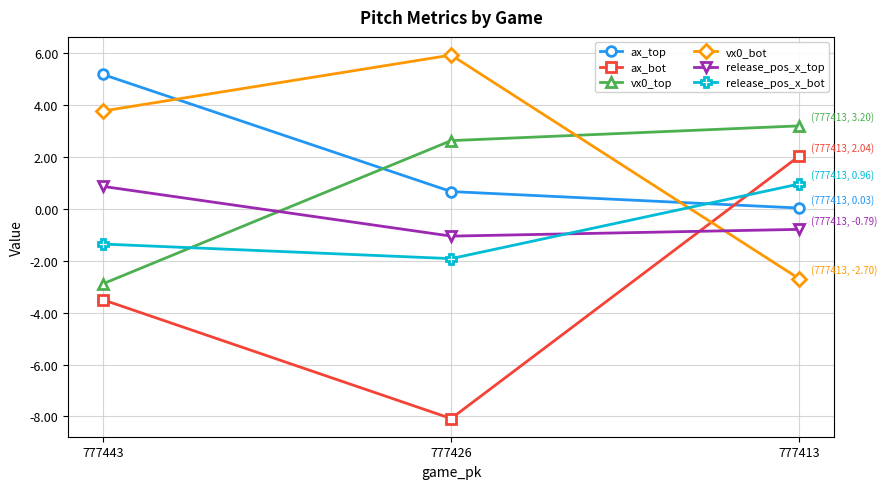

True or false: ax_top has a value of 0.0 at 777413.

True